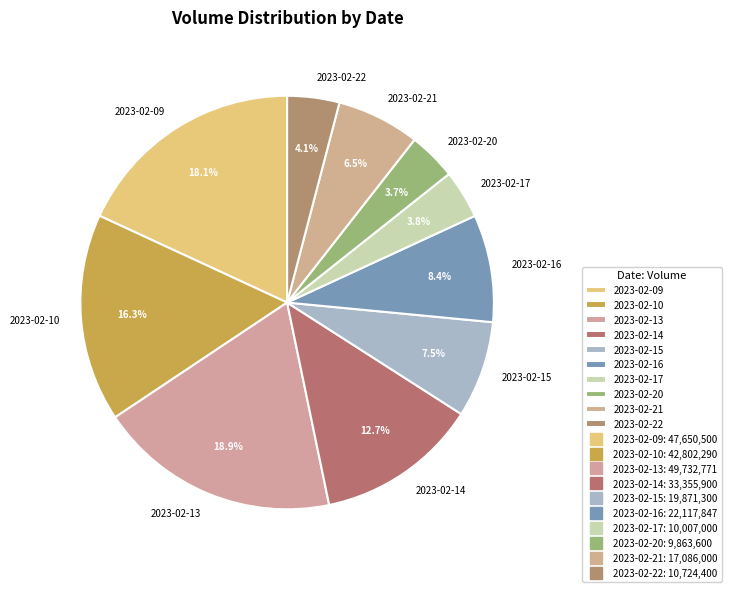

Is it true that 2023-02-22 is 4% of the pie?

True